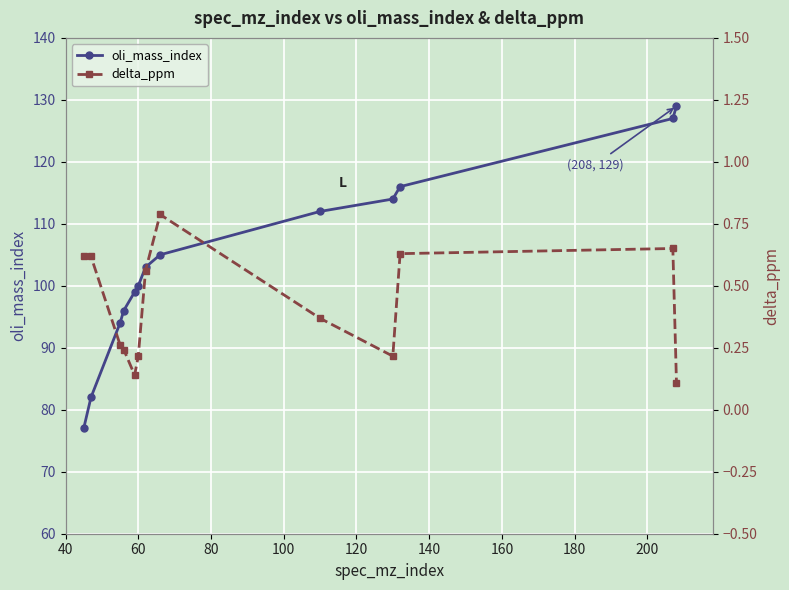

True or false: oli_mass_index has more than 2 interior local peaks.

False